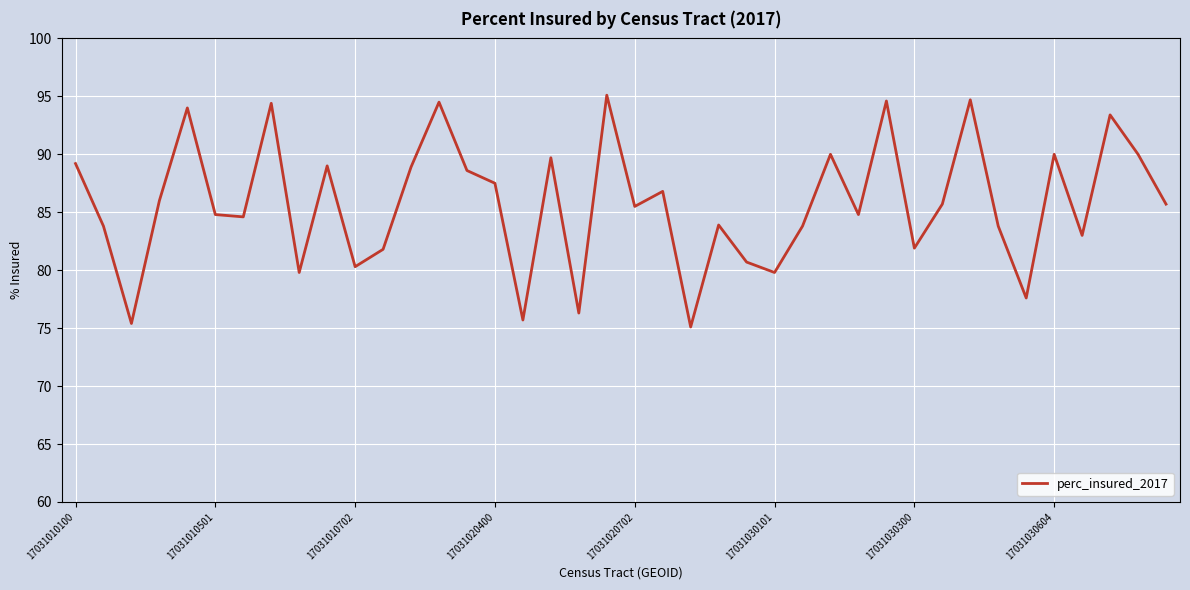

What is the smallest value displayed?

75.1